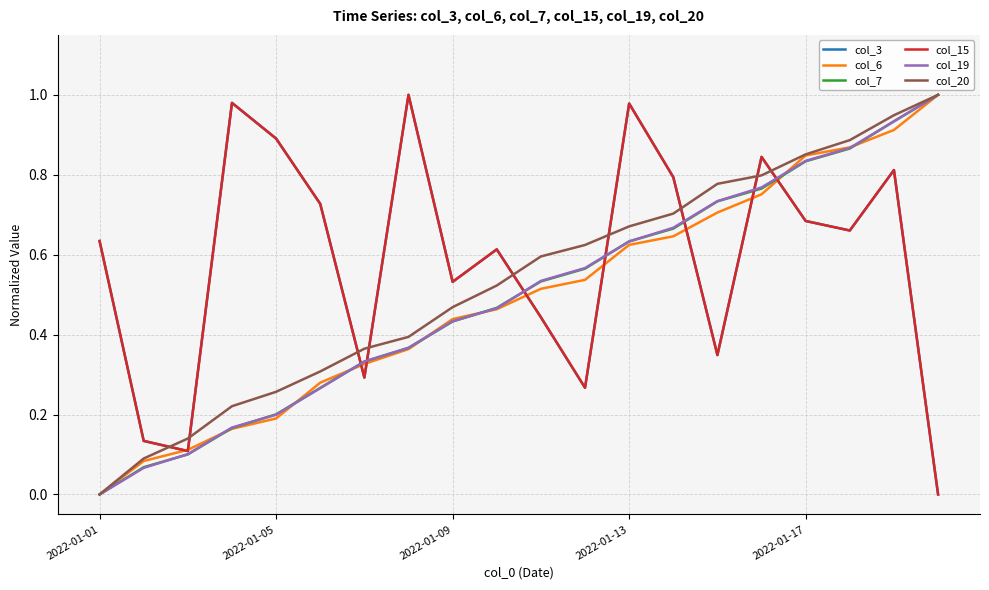

True or false: col_6 and col_7 cross at least once.

True